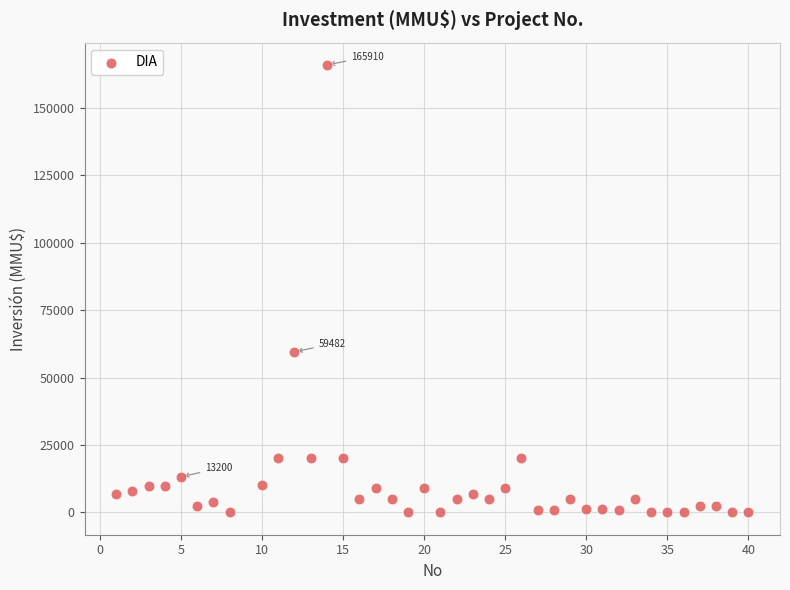

What Y value in the scatter plot is closest to 82955?

59482